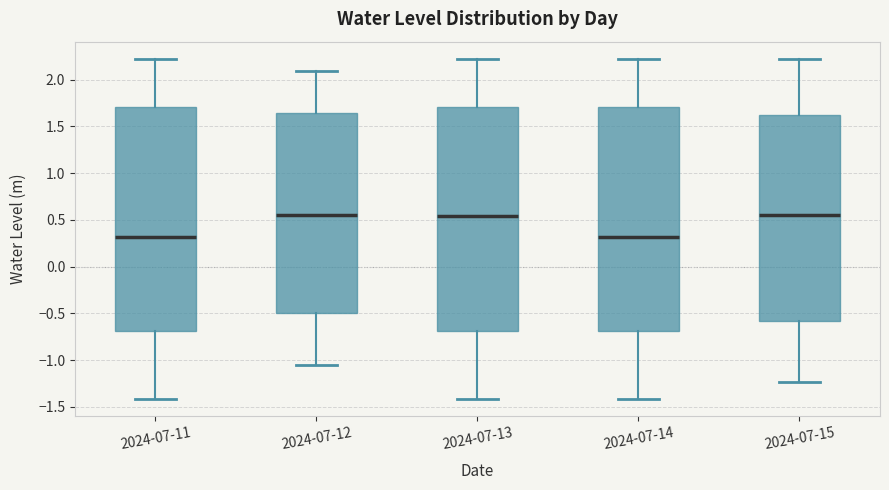

Where does the lower whisker of the box for 2024-07-14 end on the y-axis? The values are not printed on the chart, so give them approximately, as read against the axis.

-1.40